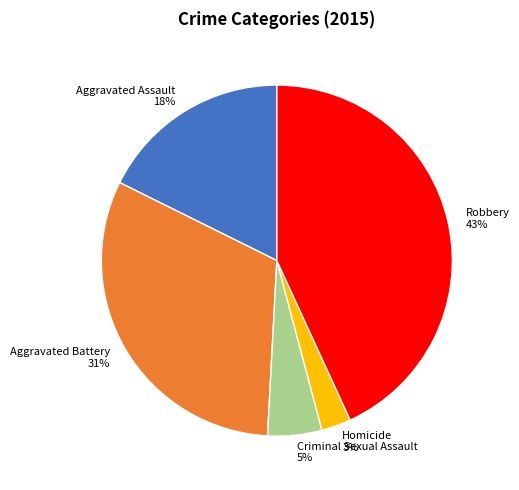

To the nearest percent, what is the difference between the largest and smallest slice percentages?

40%